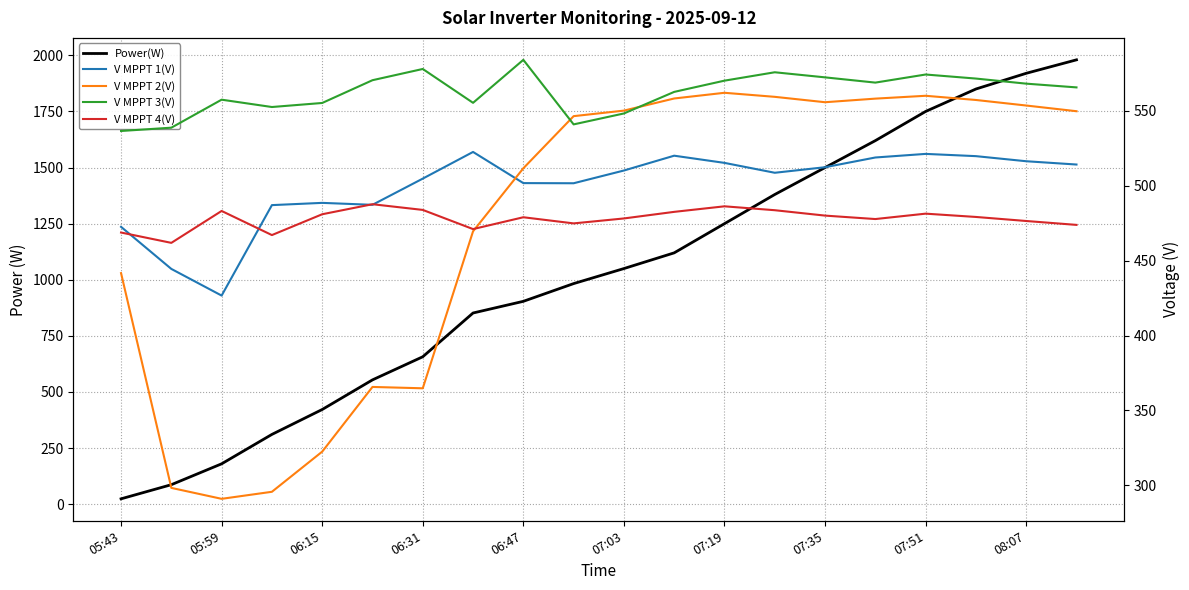

Between 05:59 and 07:51, which series saw the biggest shift?

Power(W)